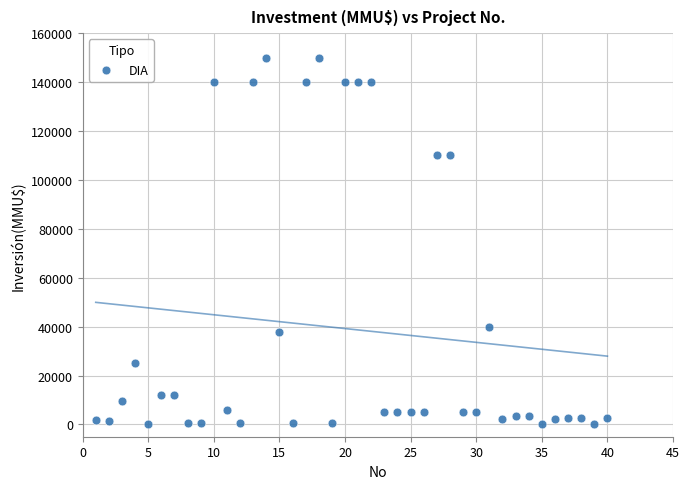

What is the range of X values (max minus min)?

39